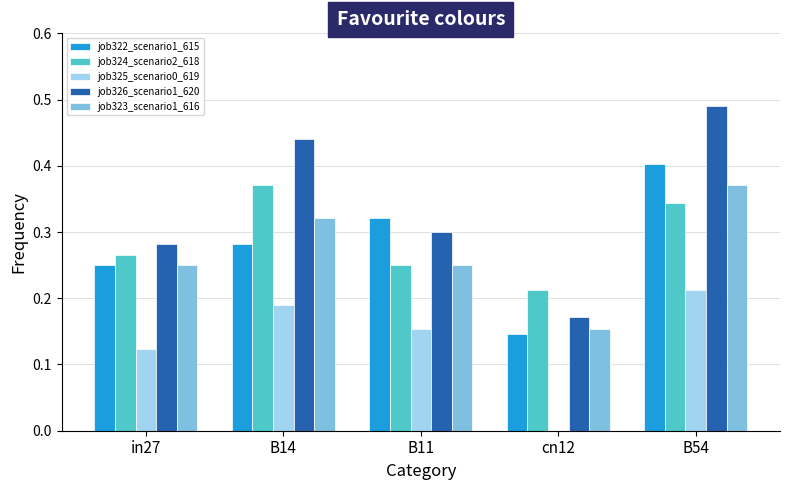

True or false: job323_scenario1_616 has a value of 0.2 at B54.

False